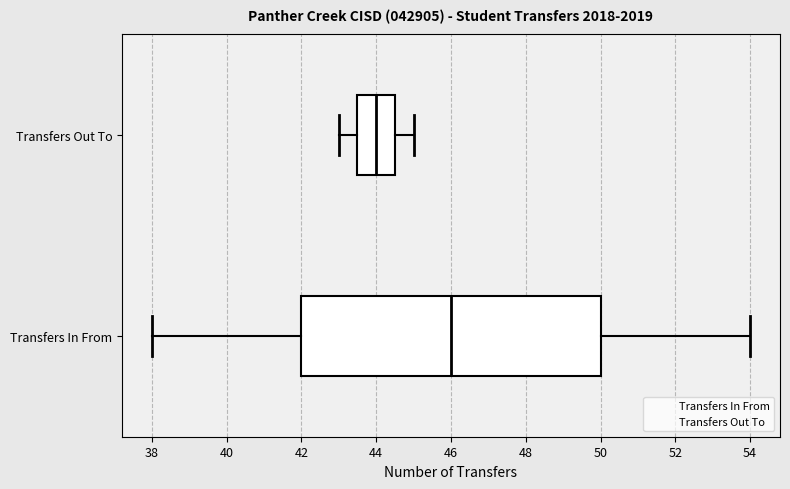

Comparing the boxes themselves (not the whiskers), which one is the widest?

Transfers In From